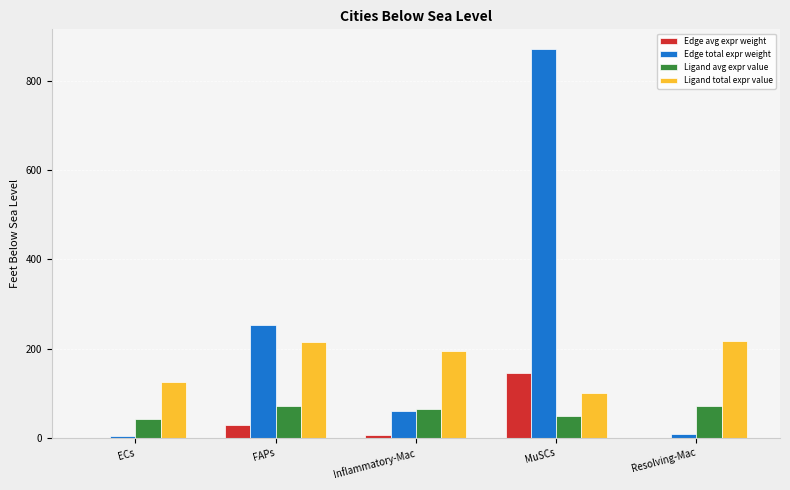

True or false: Edge total expr weight has a value of 872.1 at MuSCs.

True